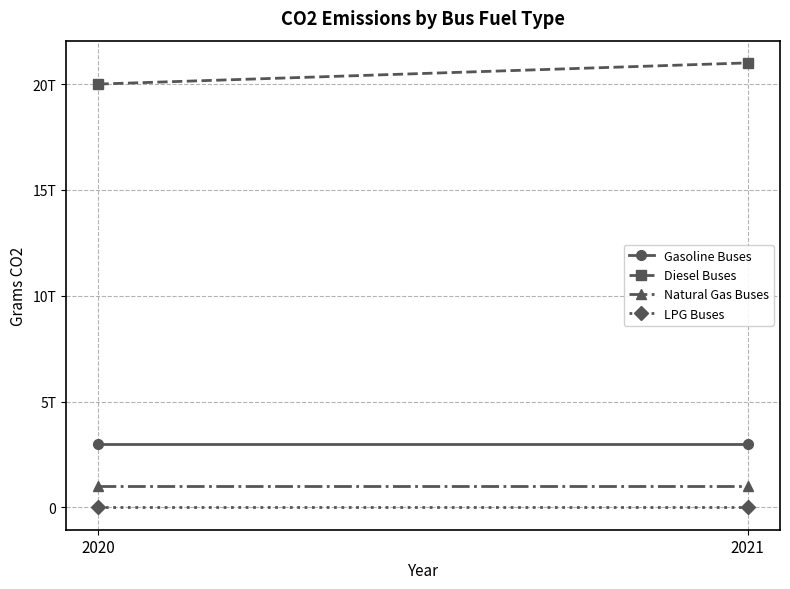

Reading left to right, list all the values displayed in this chart.

Gasoline Buses: 3000000000000	3000000000000
Diesel Buses: 20000000000000	21000000000000
Natural Gas Buses: 1000000000000	1000000000000
LPG Buses: 0	0